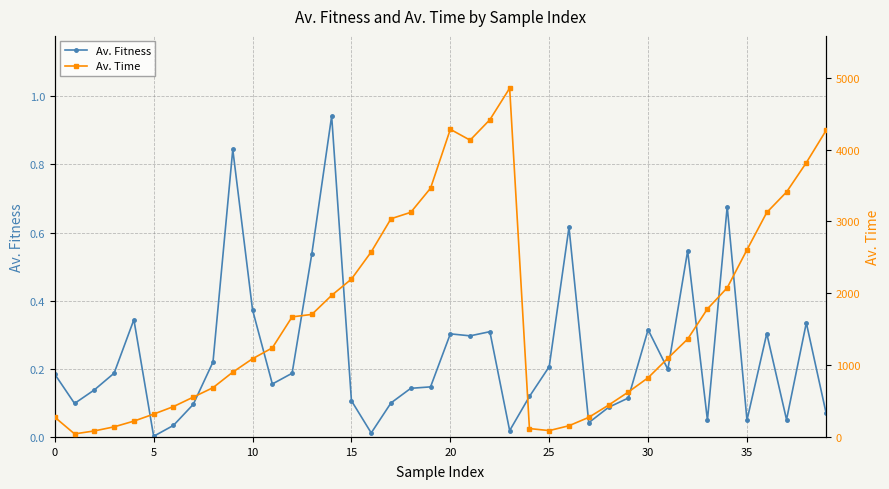

True or false: Av. Fitness has more than 1 points higher than both neighbors.

True